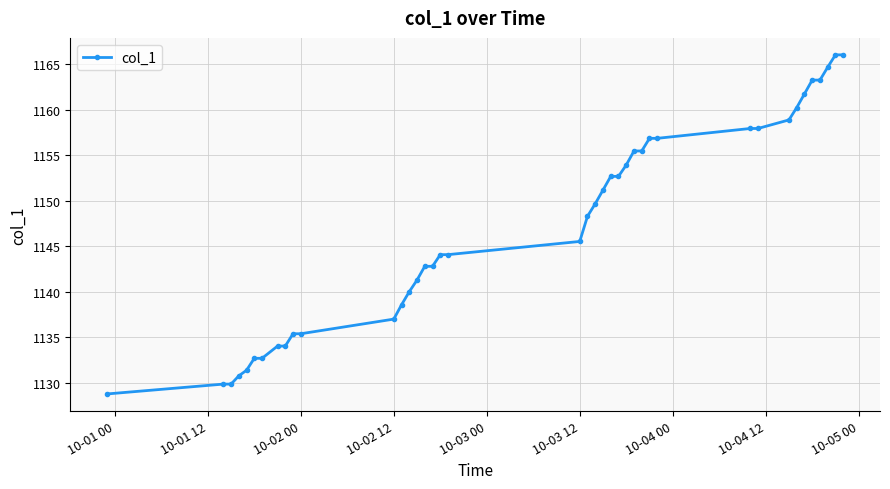

What is the sum of all values?

45883.7